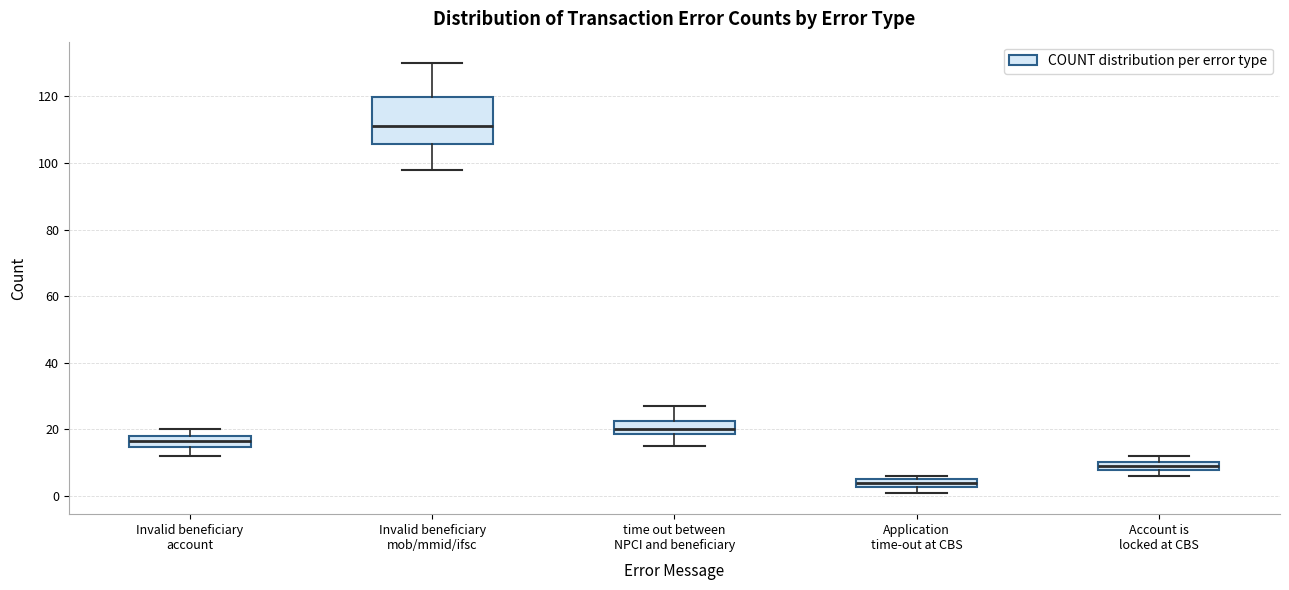

Where is the lower edge of the box for time out between NPCI and beneficiary on the y-axis? The values are not printed on the chart, so give them approximately, as read against the axis.

18